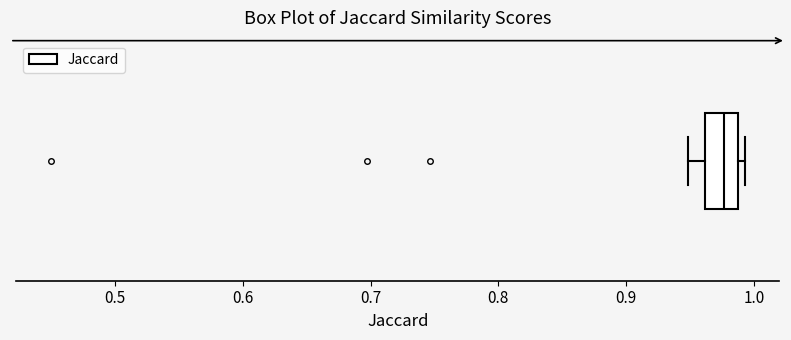

Read this box plot against the x-axis: the position of the median line, the range covered by the box, and the ends of both whiskers. The values are not printed on the chart, so give them approximately, as read against the axis.

median 0.98, box 0.96 to 0.99, whiskers 0.95 to 0.99 (just right of the box's right edge)